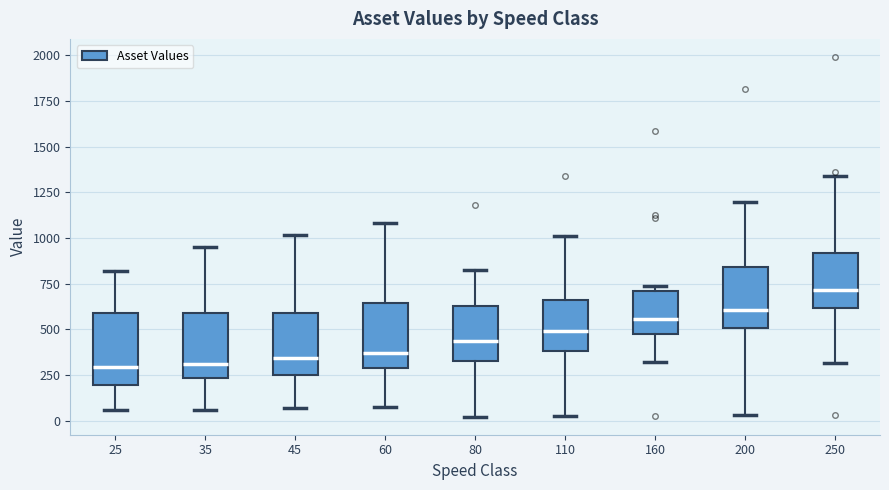

Where does the lower whisker of the box at x = 160 end on the y-axis? The values are not printed on the chart, so give them approximately, as read against the axis.

300